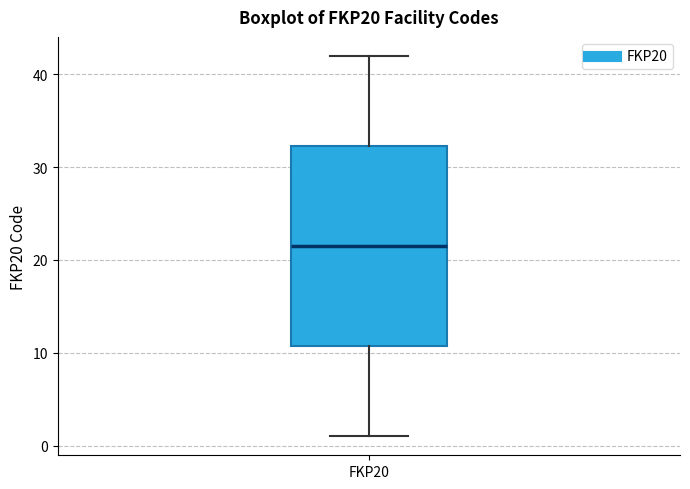

Transcribe this box plot: give where the median line is, the range the box spans, and where the two whiskers end, as read against the y-axis. The values are not printed on the chart, so give them approximately, as read against the axis.

median 22, box 11 to 32, whiskers 1 to 42